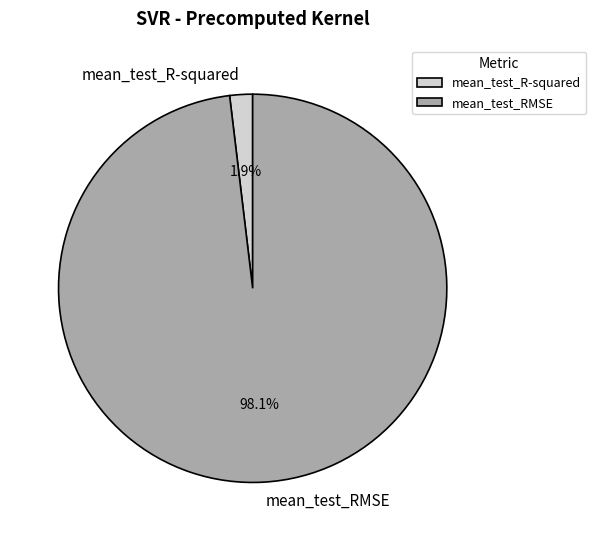

How many segments does this pie chart have?

2